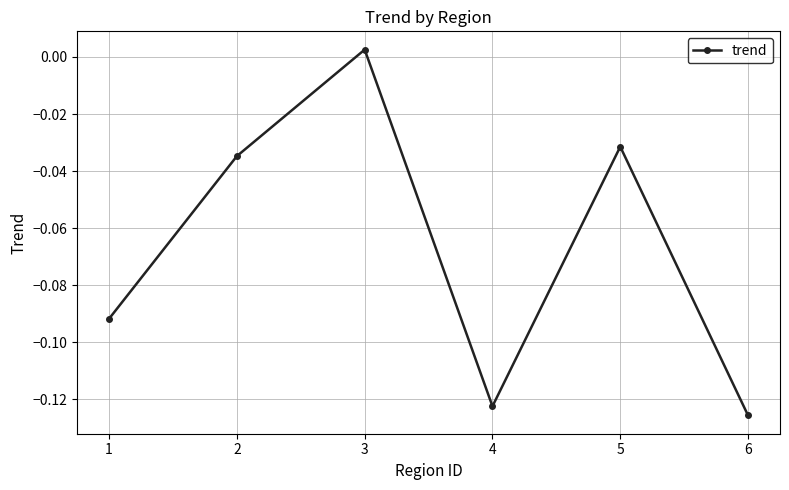

Rank the categories by value from lowest to highest.

6, 4, 1, 2, 5, 3